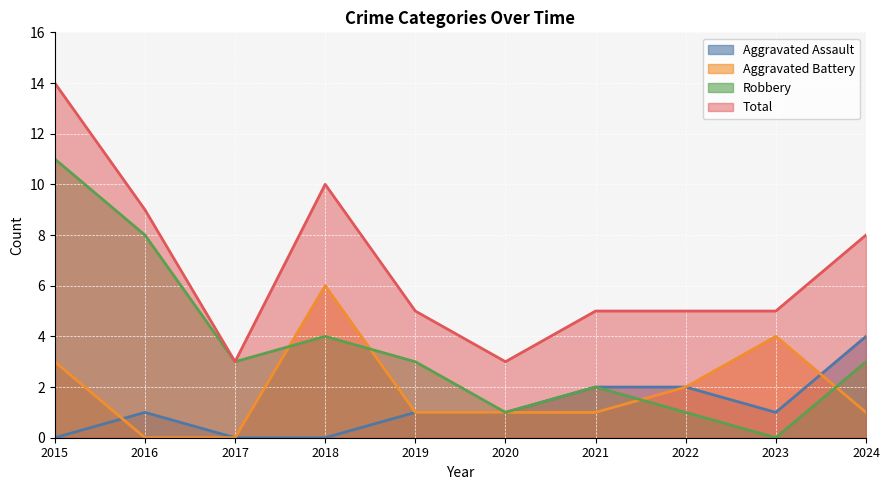

At which category does the chart reach its peak across all series?

2015